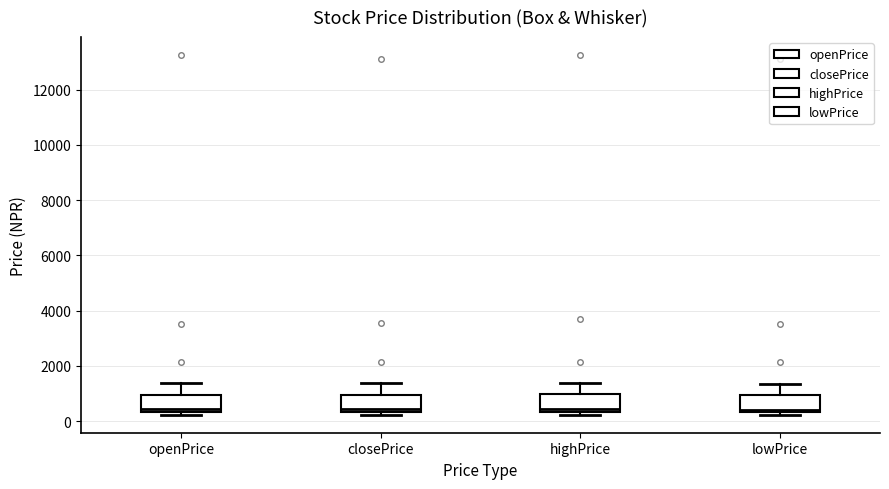

Reading left to right, transcribe this box plot: for each box, give where its median line is, the range the box spans, and where its two whiskers end, as read against the y-axis. The values are not printed on the chart, so give them approximately, as read against the axis.

openPrice: median 400 (just above the box's lower edge), box 400 to 1000, whiskers 200 to 1400
closePrice: median 400 (just above the box's lower edge), box 400 to 1000, whiskers 200 to 1400
highPrice: median 400 (just above the box's lower edge), box 400 to 1000, whiskers 200 to 1400
lowPrice: median 400 (just above the box's lower edge), box 400 to 1000, whiskers 200 to 1400